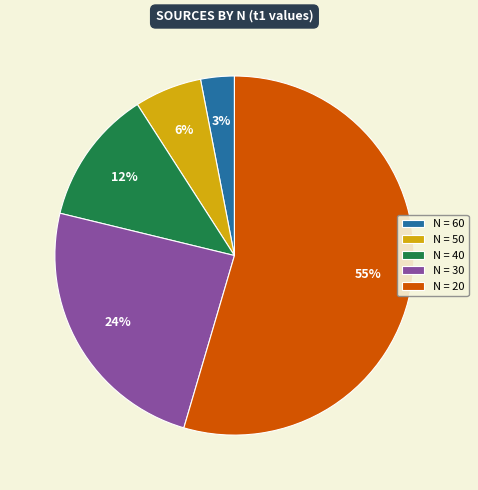

True or false: N = 50 accounts for 6% of the total.

True